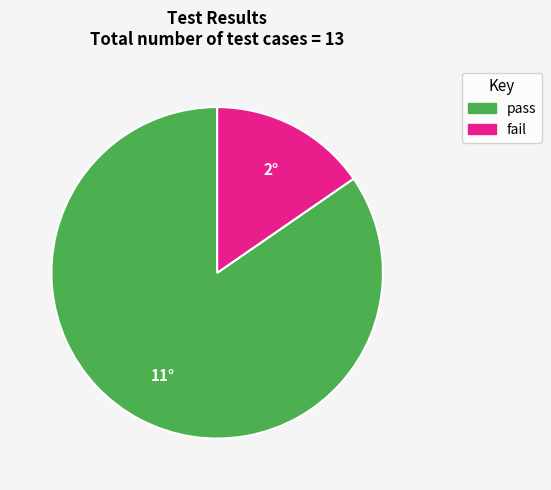

How many segments does this pie chart have?

2